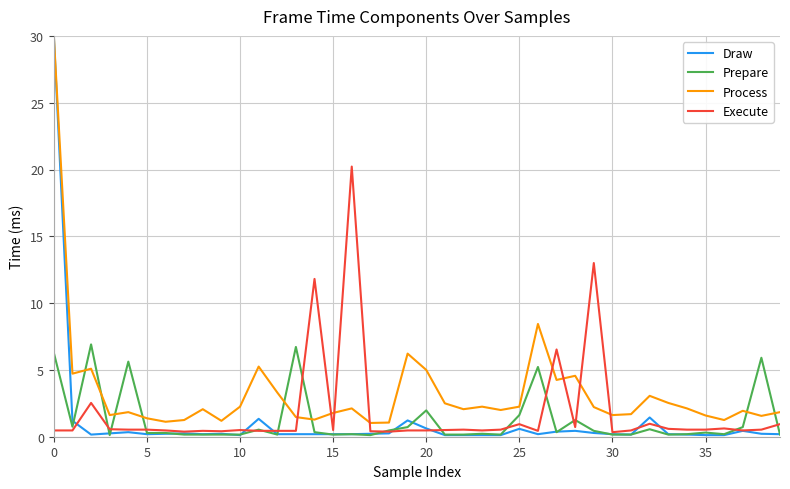

What is the maximum value shown in the chart?

30.0